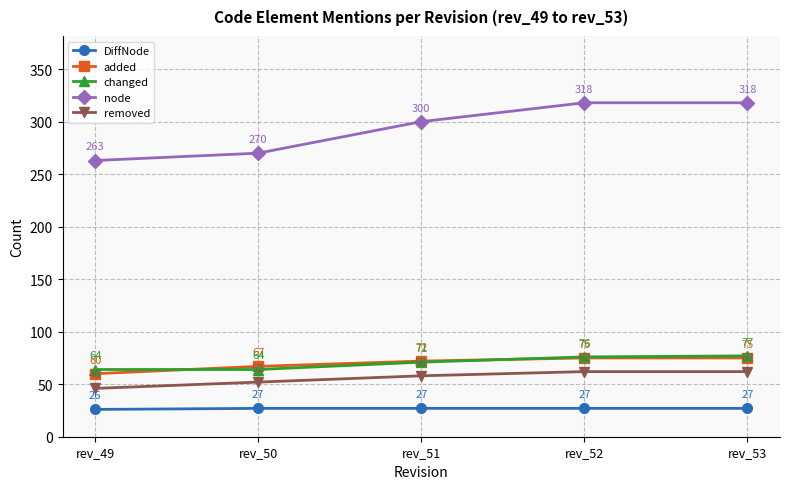

True or false: DiffNode has a value of 10 at rev_49.

False